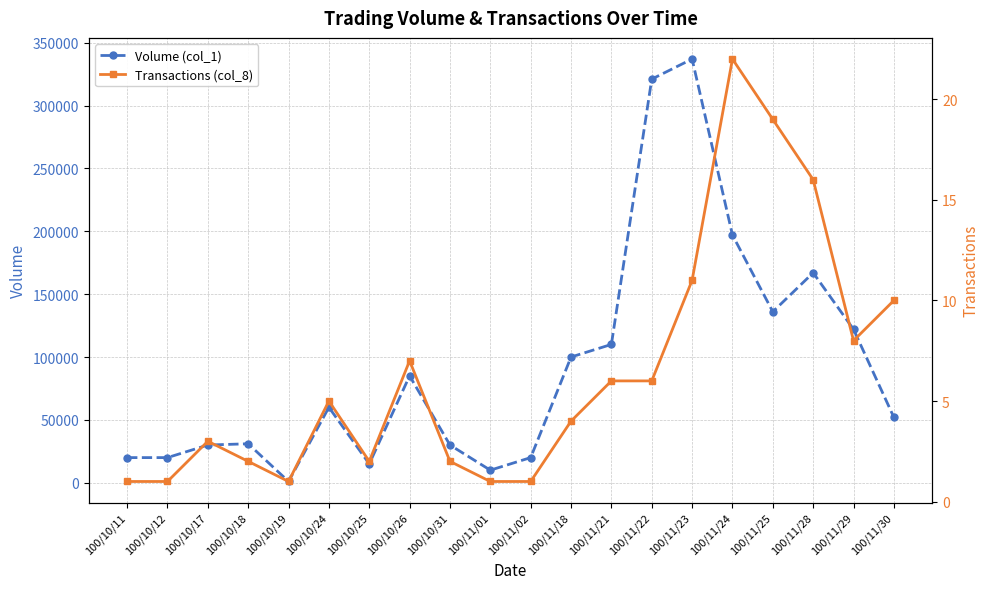

Count the number of data series in this chart.

2